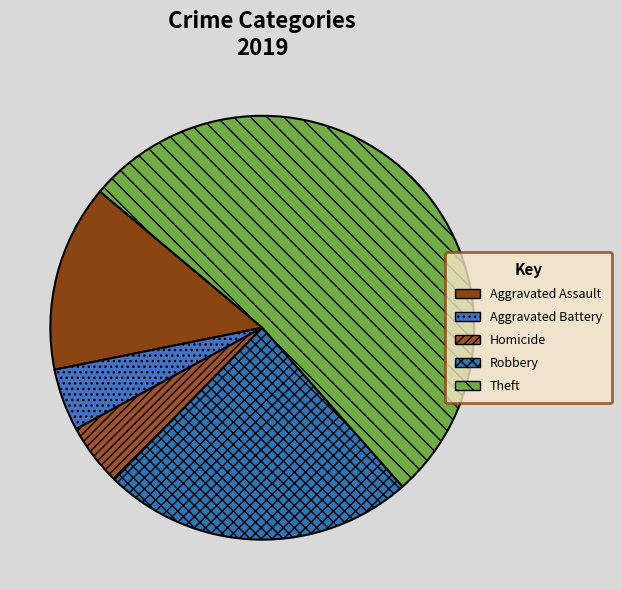

What is the total percentage of Robbery and Theft?

76.2%